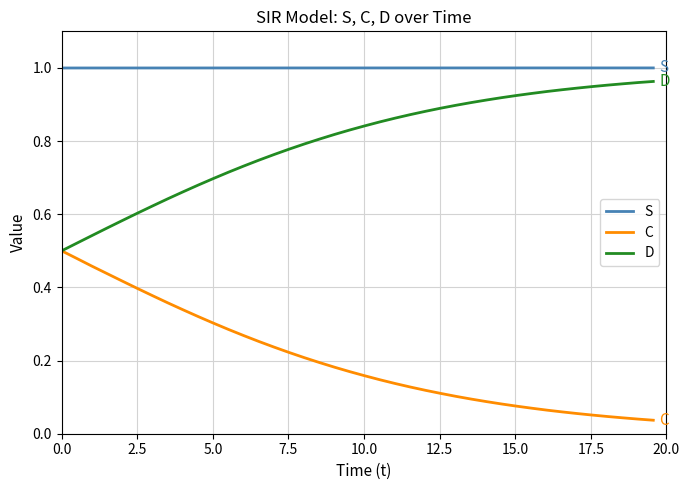

True or false: S and C intersect in this chart.

False